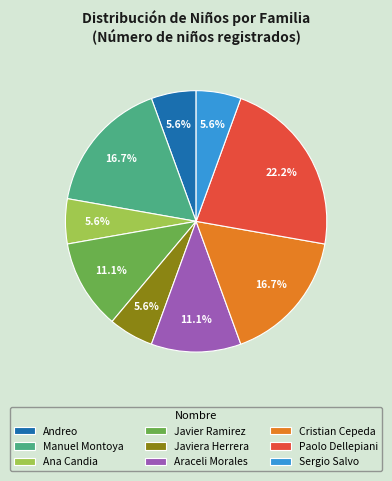

To the nearest percent, what is the average slice percentage?

11%